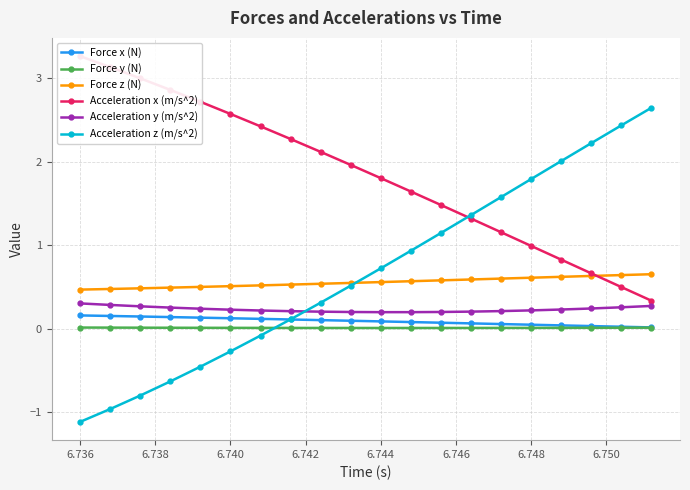

True or false: Force x (N) and Force z (N) intersect in this chart.

False